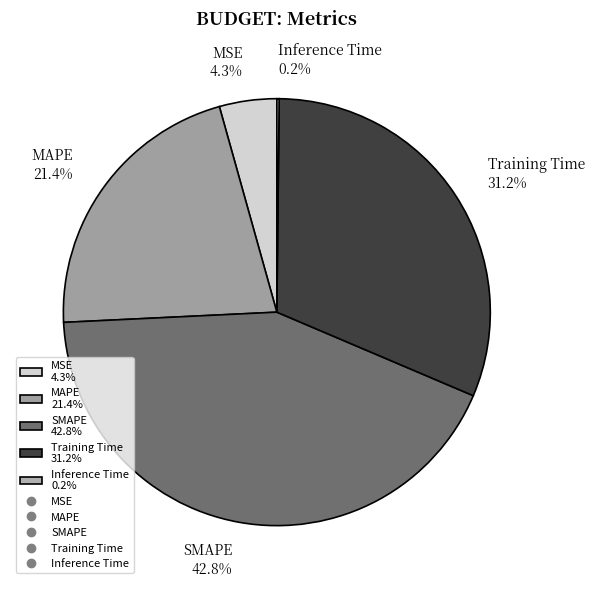

To the nearest percent, what is the difference between the Training Time and SMAPE slice percentages?

12%